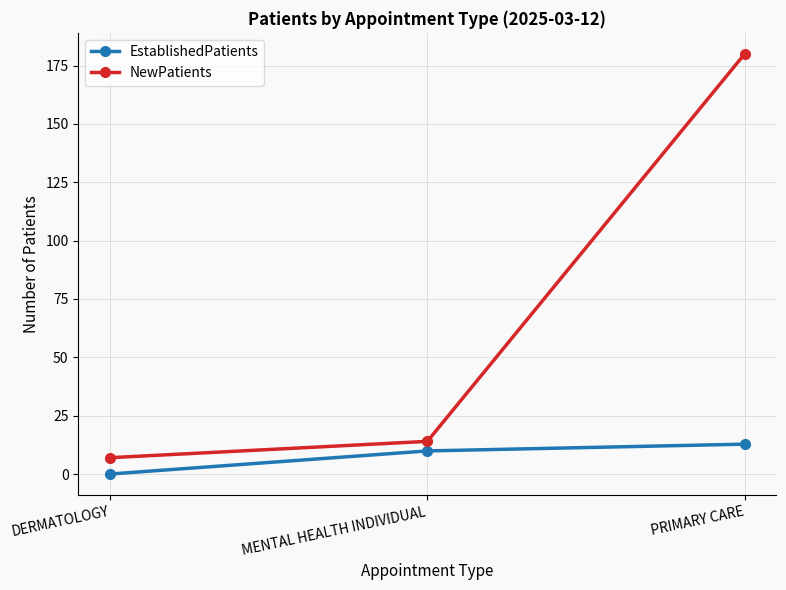

What is the value of the EstablishedPatients point at the 3rd from the left?

12.8